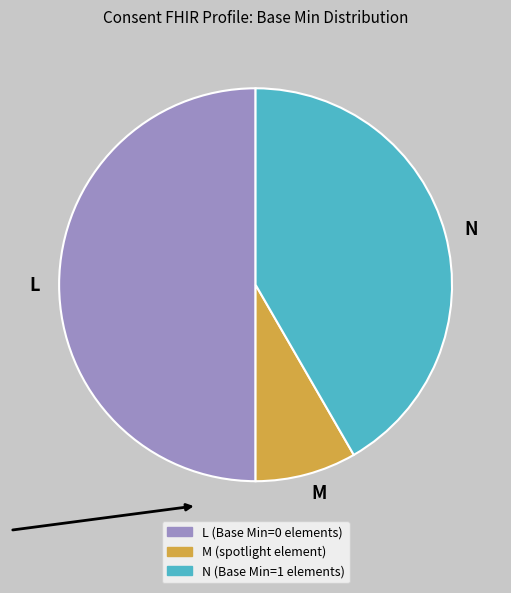

The N slice represents 42% of the pie. True or false?

True